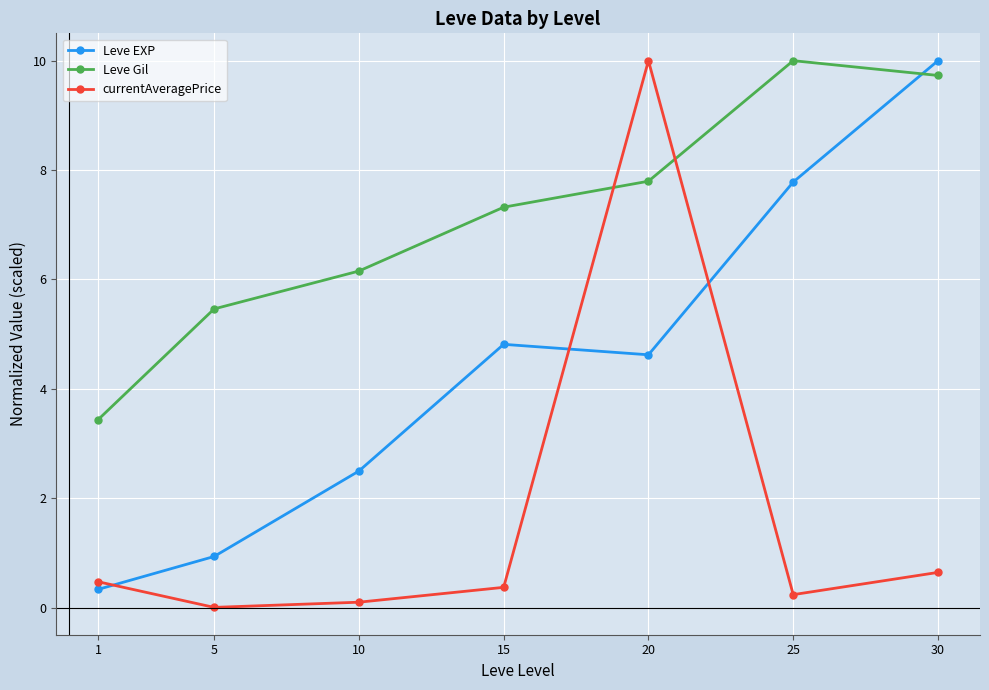

List the labels in order of Leve Gil value, smallest first.

1, 5, 10, 15, 20, 30, 25